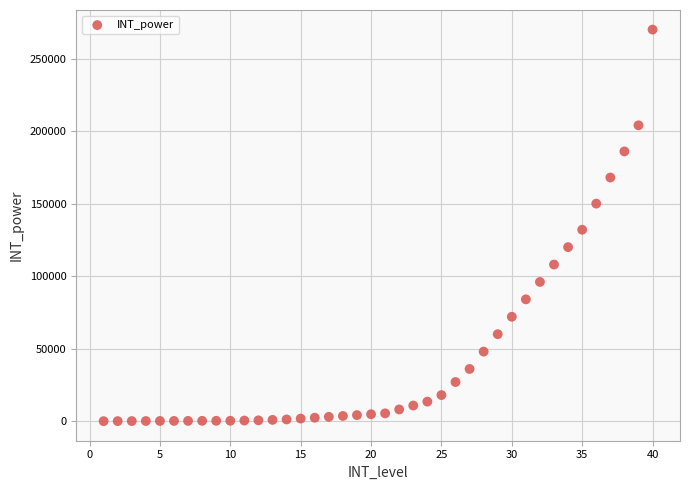

What Y value in the scatter plot is closest to 135015?

132000